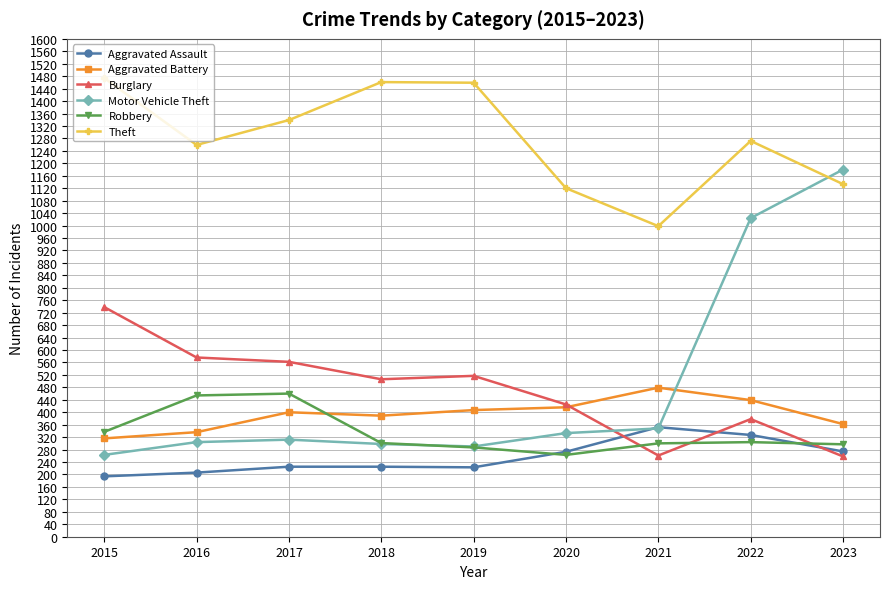

Count the number of categories in the chart.

9